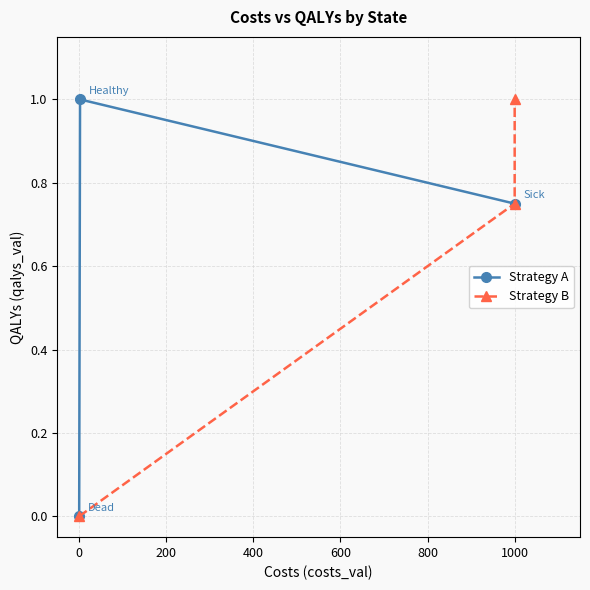

How many positive values does the Strategy B series have?

2